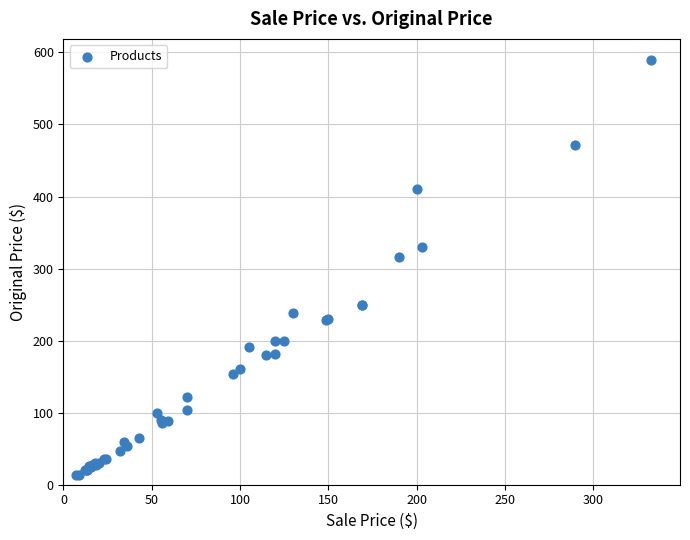

What Y value in the scatter plot is closest to 301?

315.9